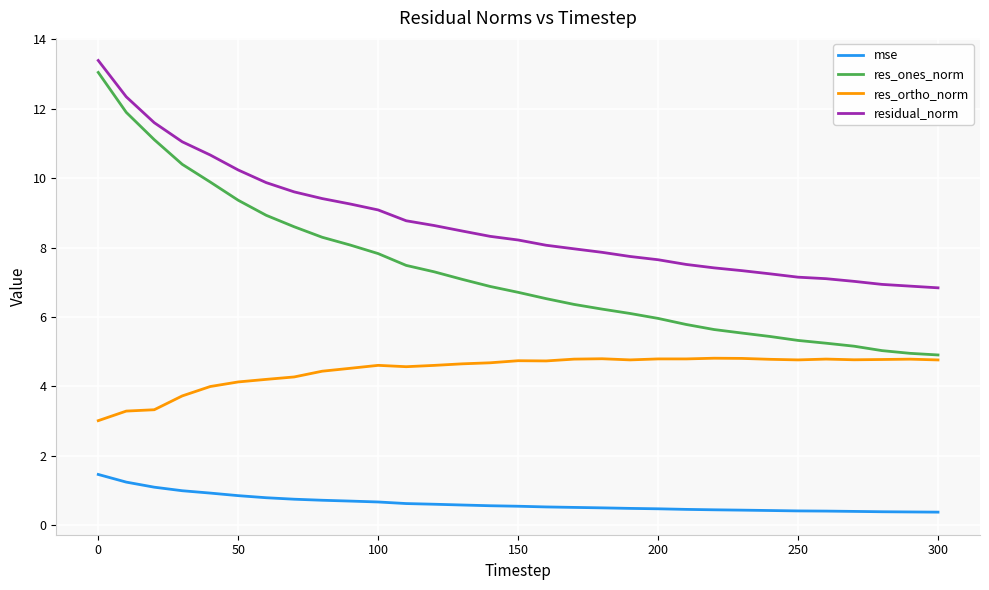

What is the smallest value displayed?

0.4